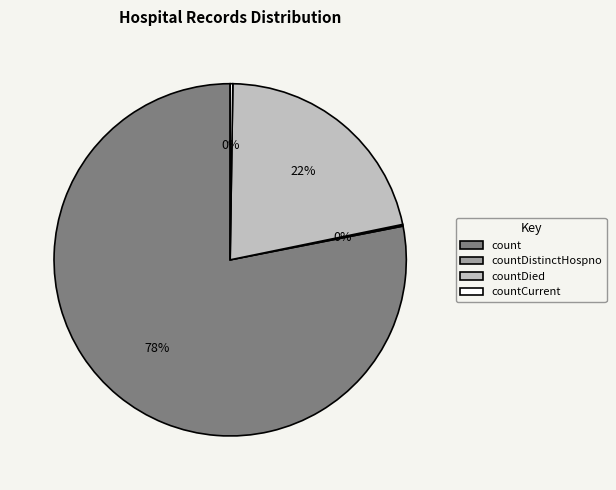

To the nearest percent, what portion does count represent?

78%